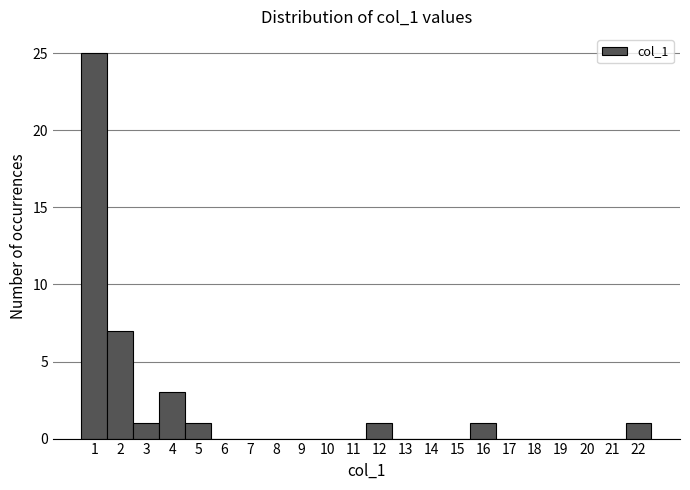

Reading left to right, list every bar in this chart as the range it spans on the x-axis followed by its height. The values are not printed on the chart, so give them approximately, as read against the axis.

0.5 to 1.5: 25
1.5 to 2.5: 7
2.5 to 3.5: 1
3.5 to 4.5: 3
4.5 to 5.5: 1
5.5 to 6.5: 0
6.5 to 7.5: 0
7.5 to 8.5: 0
8.5 to 9.5: 0
9.5 to 10.5: 0
10.5 to 11.5: 0
11.5 to 12.5: 1
12.5 to 13.5: 0
13.5 to 14.5: 0
14.5 to 15.5: 0
15.5 to 16.5: 1
16.5 to 17.5: 0
17.5 to 18.5: 0
18.5 to 19.5: 0
19.5 to 20.5: 0
20.5 to 21.5: 0
21.5 to 22.5: 1